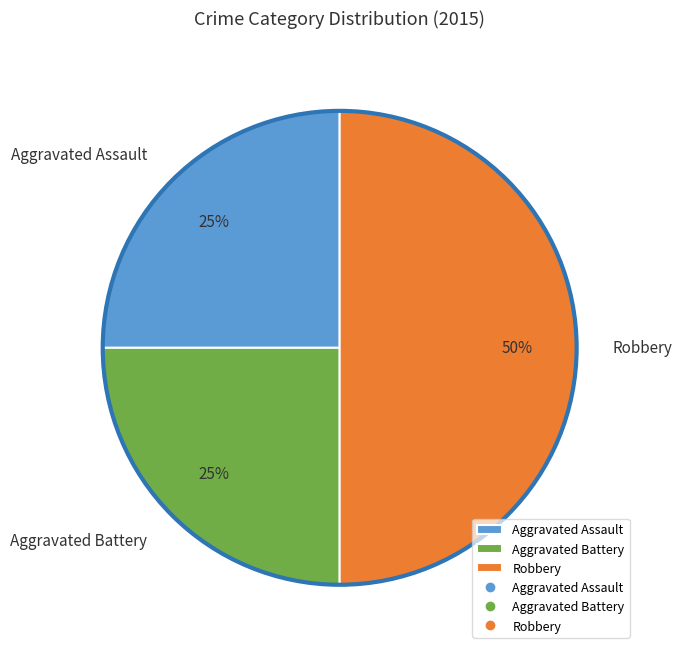

What percentage is the Aggravated Battery slice, to the nearest percent?

25%